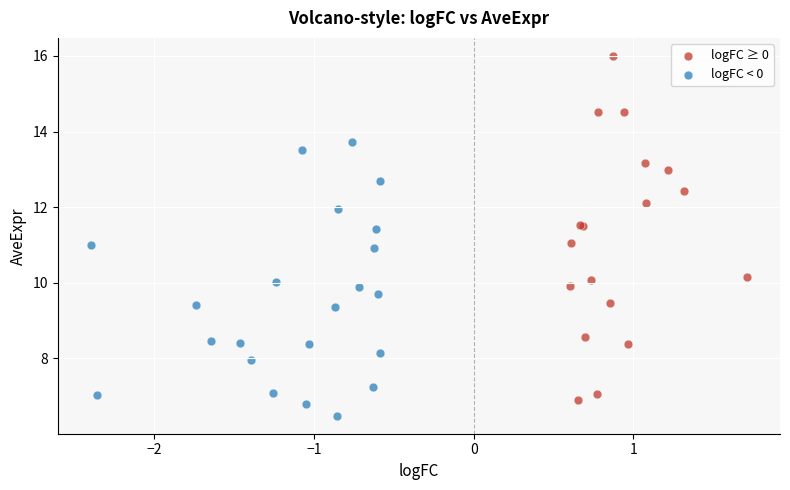

Which series reaches the minimum Y coordinate?

logFC < 0